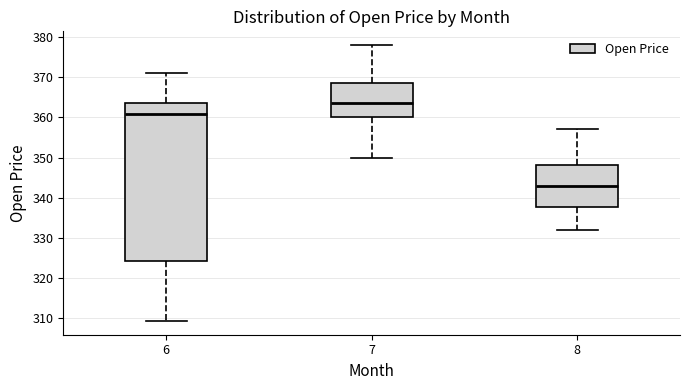

Which box is the tallest, from its lower edge to its upper edge?

6